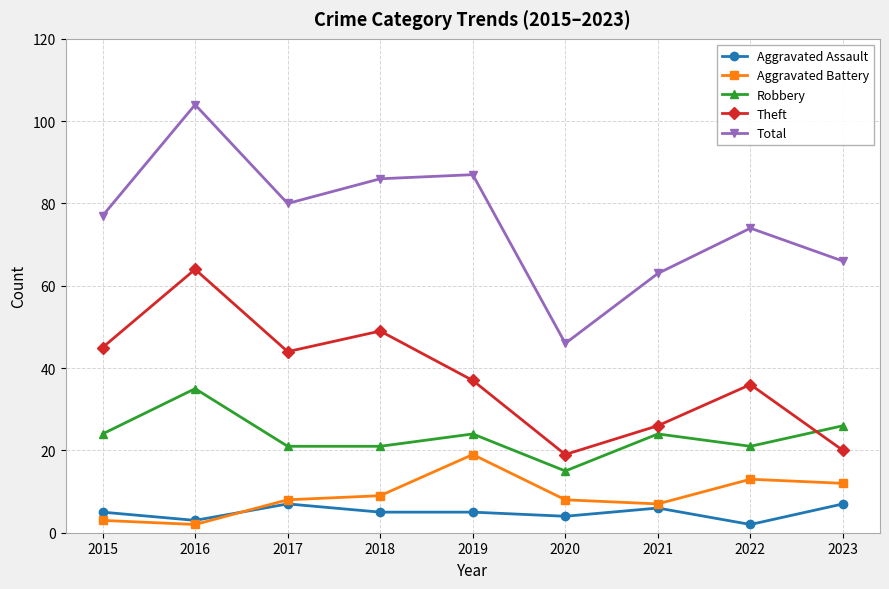

What is the difference between the second highest and minimum values in the Theft series?

30